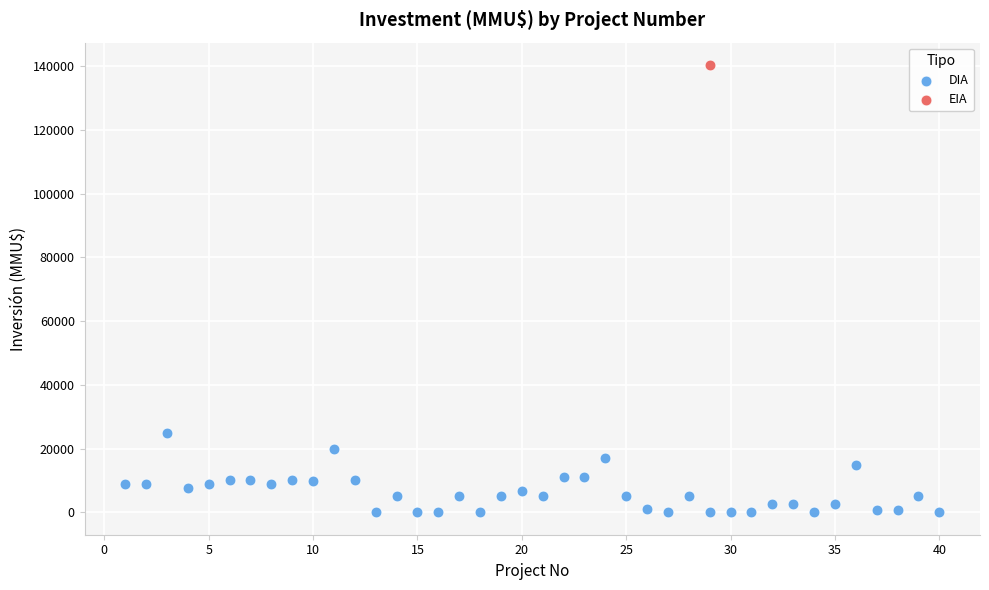

What are all the series names shown in the legend?

DIA, EIA